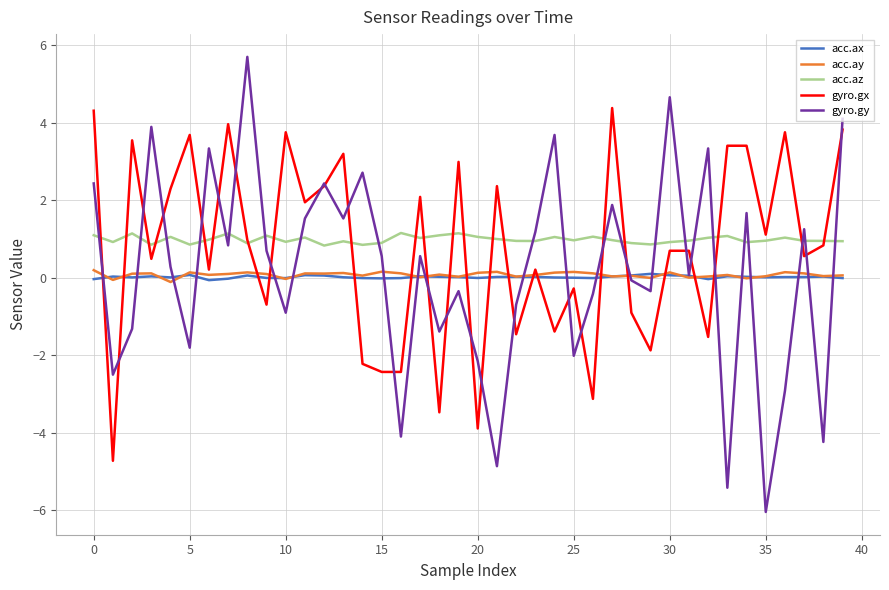

What is the maximum value shown in the chart?

5.7